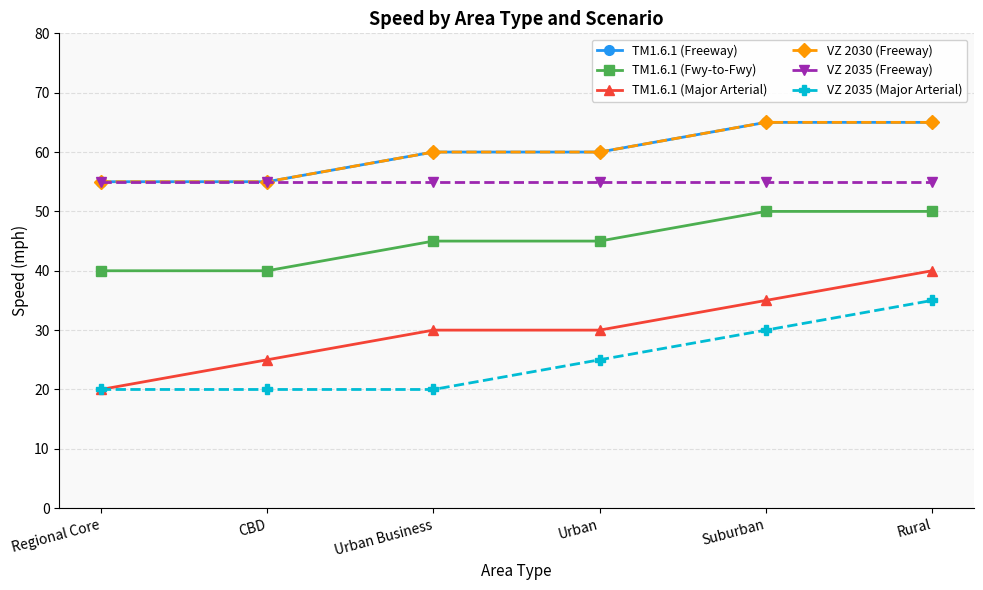

Does the chart display data point markers on the line(s)?

Yes